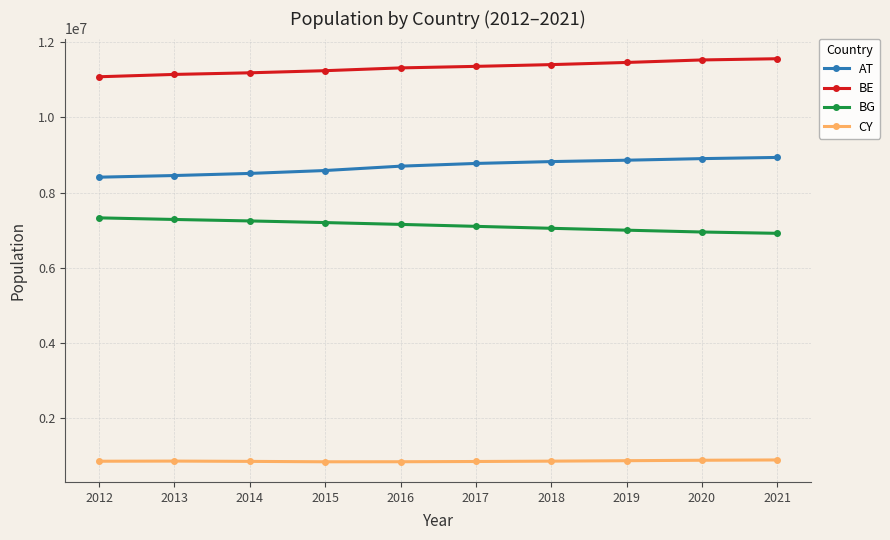

What is the difference between the second highest and second lowest values in the BE series?

384466